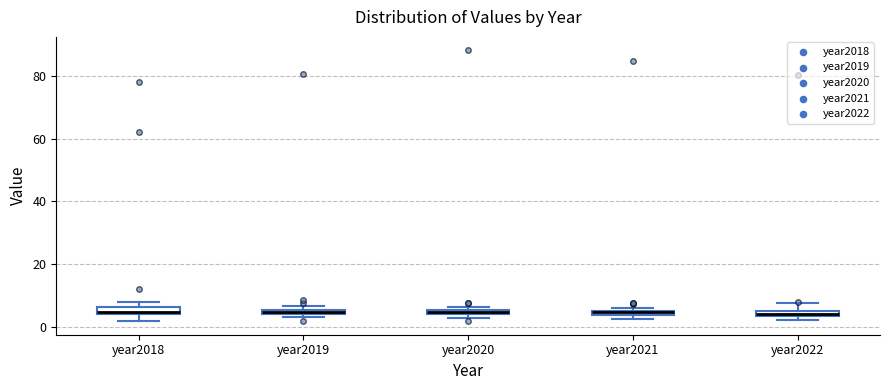

Where is the lower edge of the box for year2018 on the y-axis? The values are not printed on the chart, so give them approximately, as read against the axis.

4